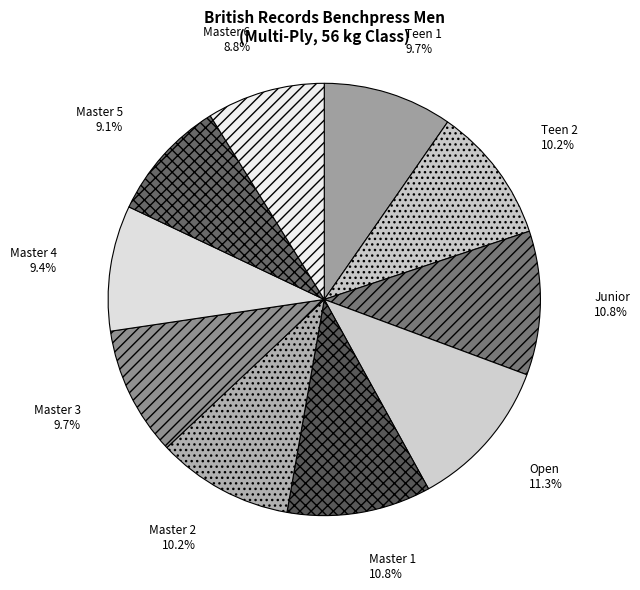

To the nearest percent, what percentage of the pie is Master 2?

10%